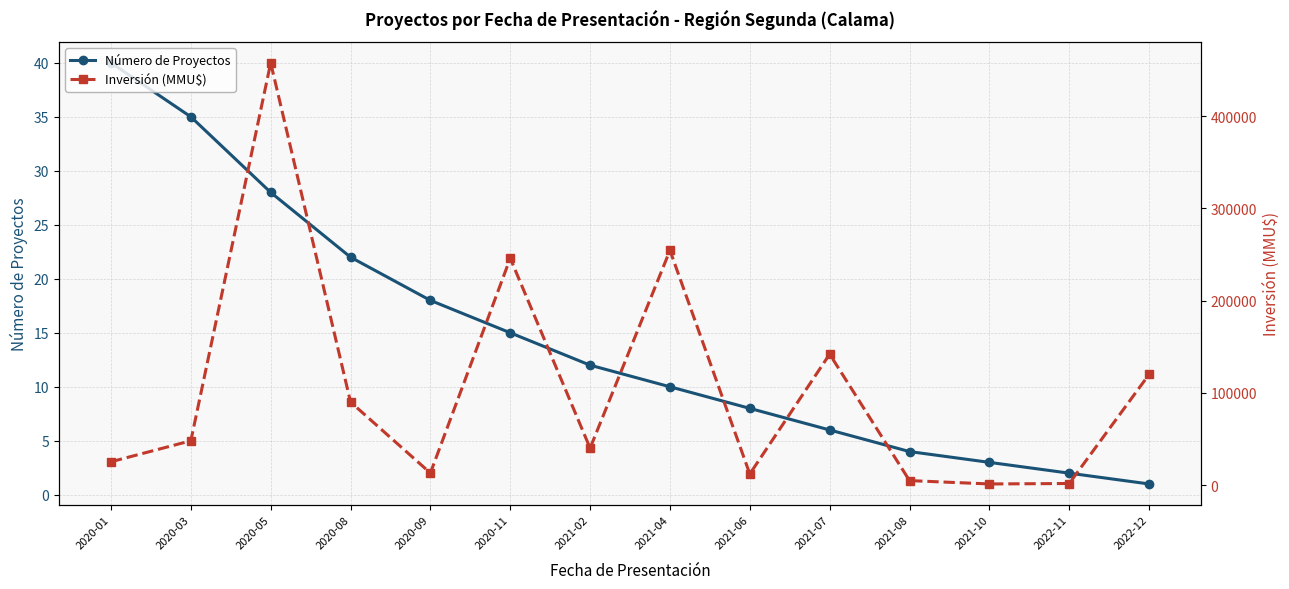

True or false: Número de Proyectos has a value of 2 at 2021-10.

False